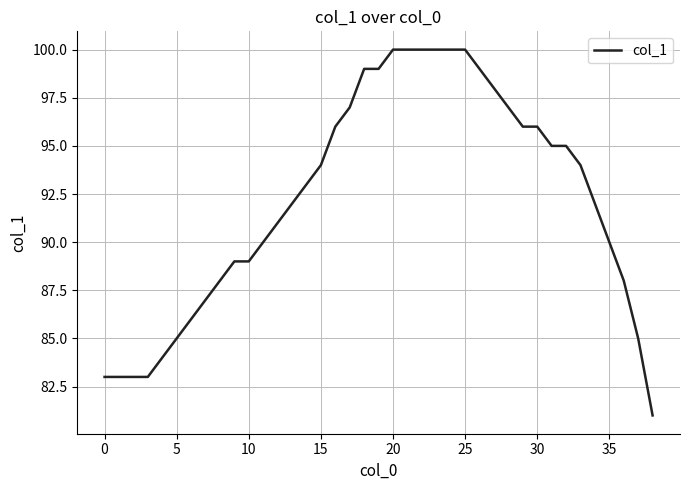

What is the greatest value displayed?

100